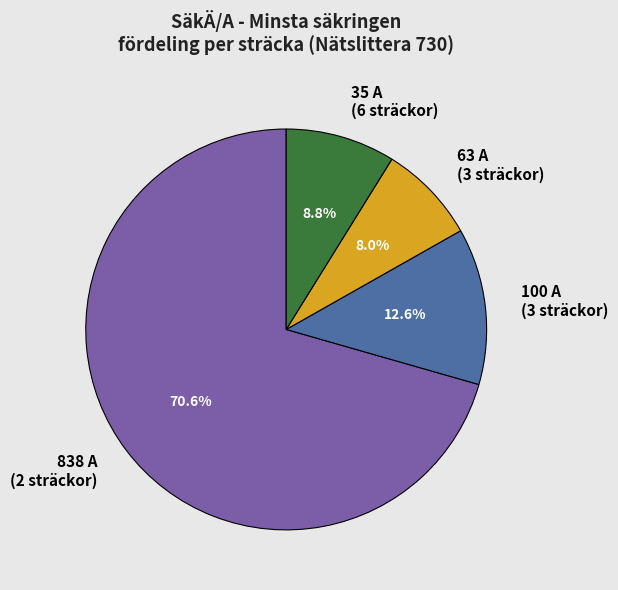

Count the number of slices in the pie.

4